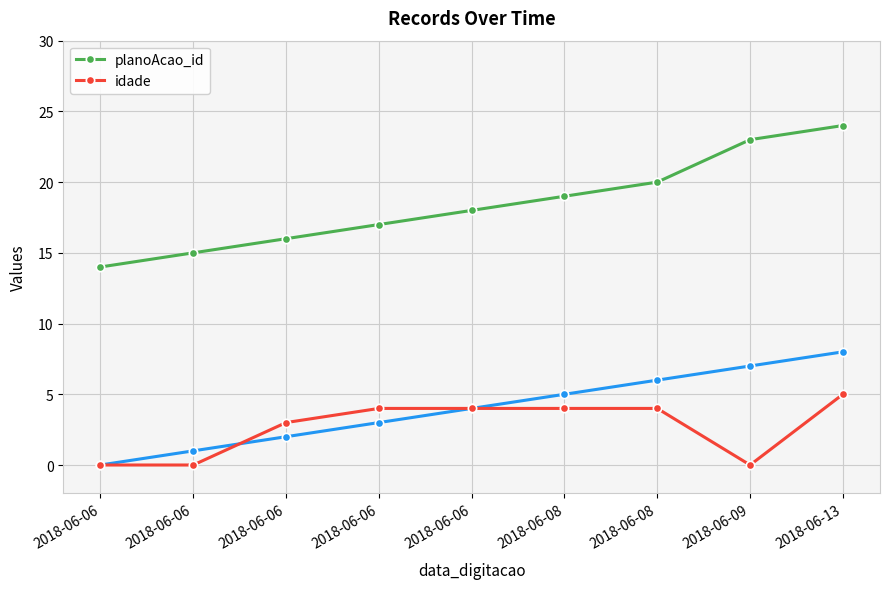

The idade series shows 9 at 2018-06-13. True or false?

False